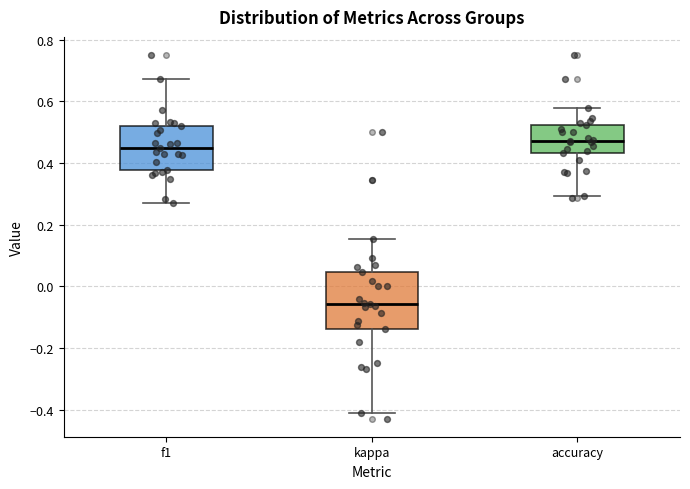

Comparing the boxes themselves (not the whiskers), which one is the tallest?

kappa